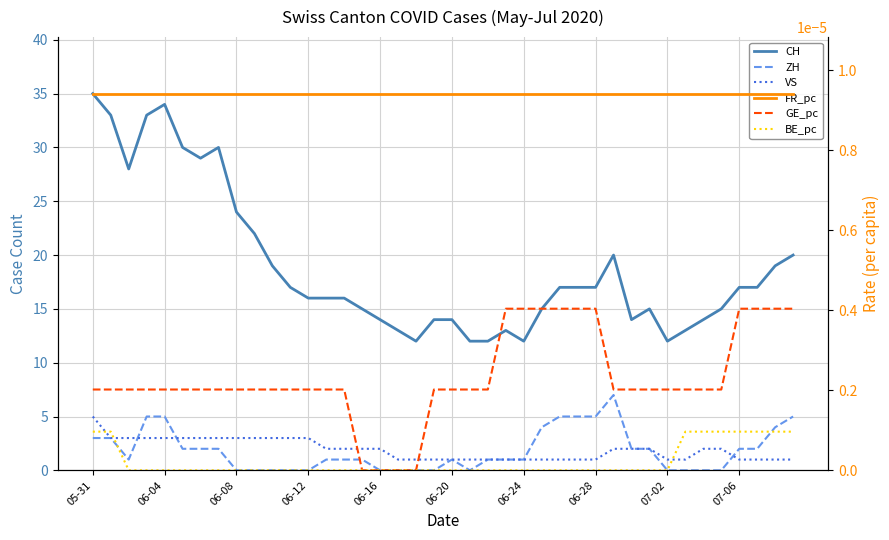

How many lines are shown in the chart?

6